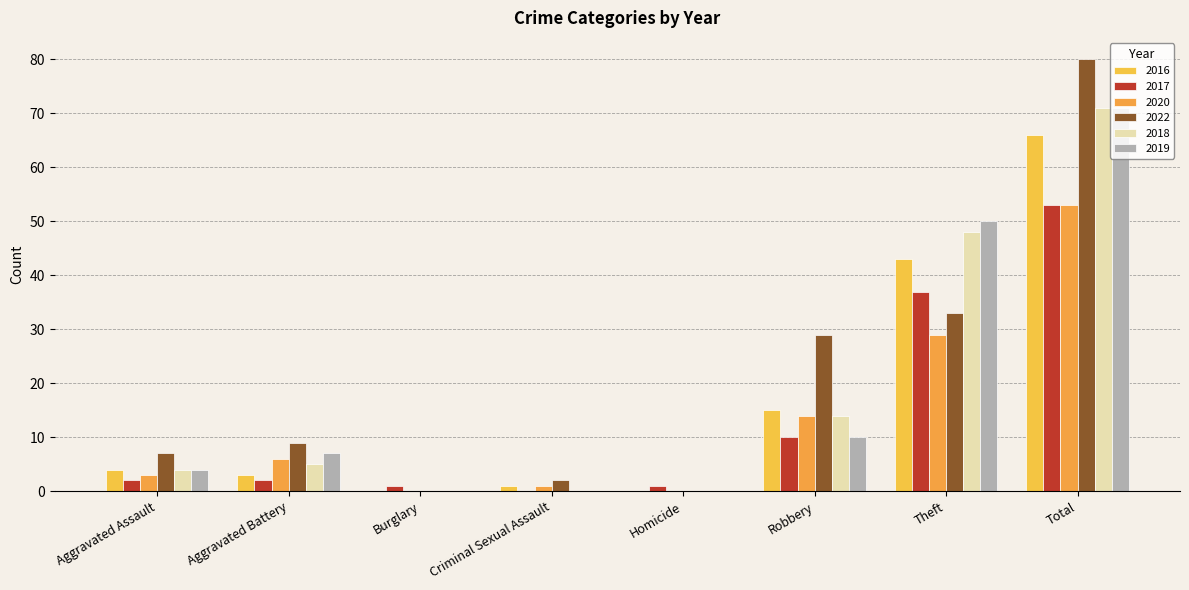

At which label is 2018 closest to 35?

Theft